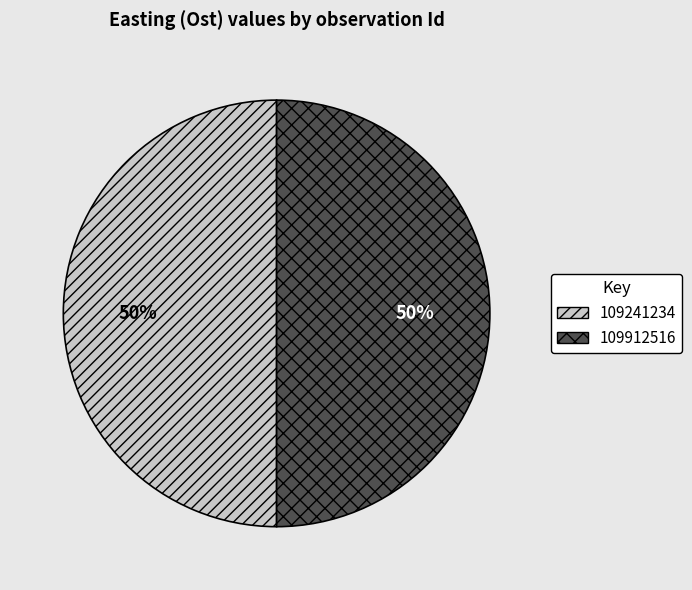

Approximately how many times larger is the value at 109912516 compared to 109241234?

1.0